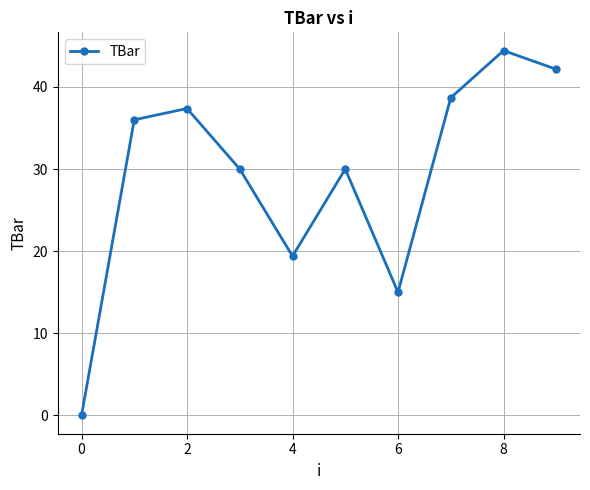

What is the difference between the maximum and second lowest values?

29.4